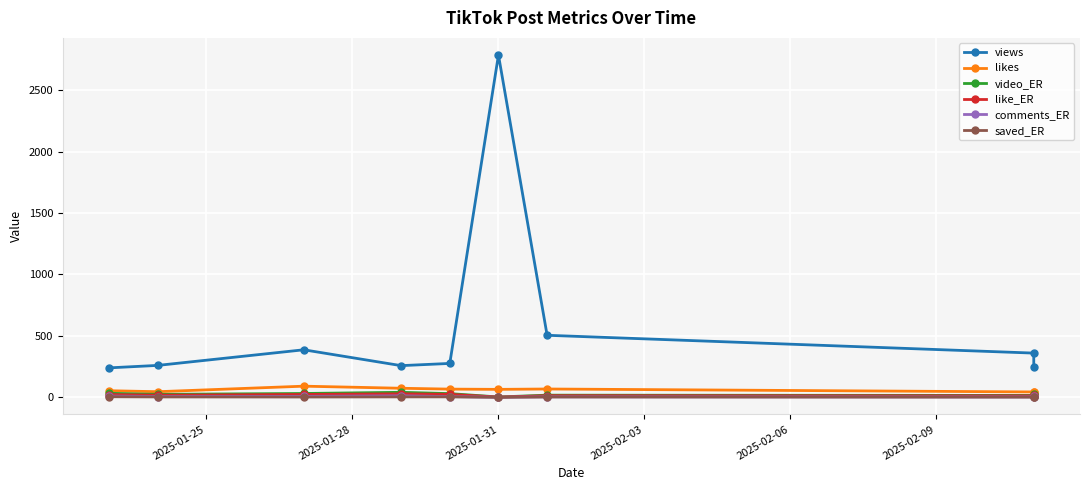

Which category has the lowest value in the like_ER series?

2025-01-31